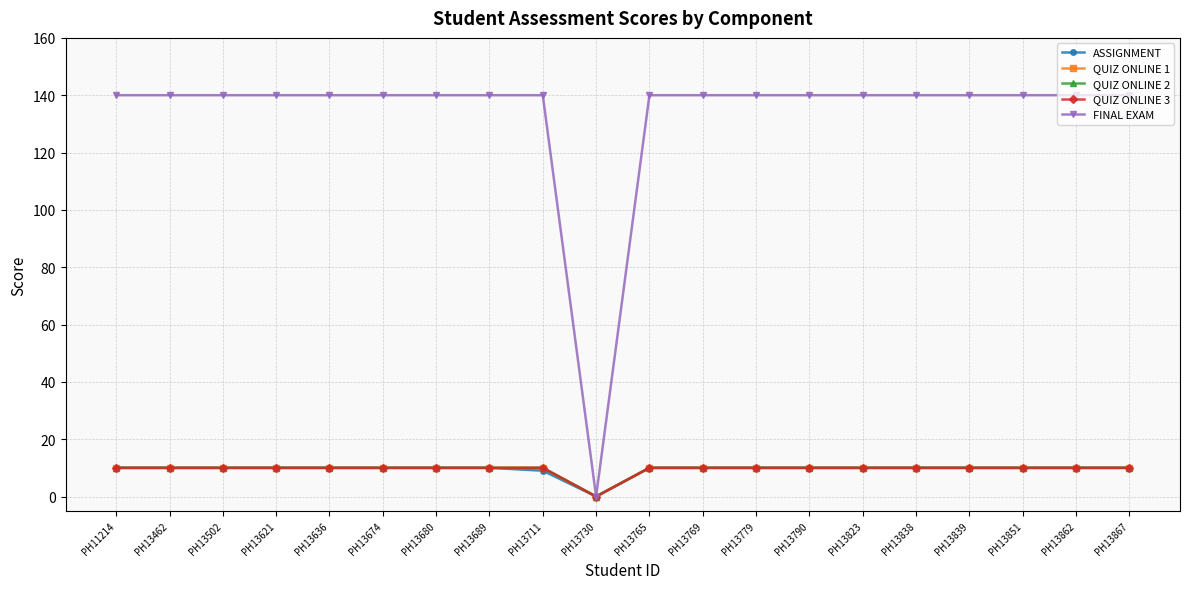

At which category does FINAL EXAM reach its first local valley?

PH13730